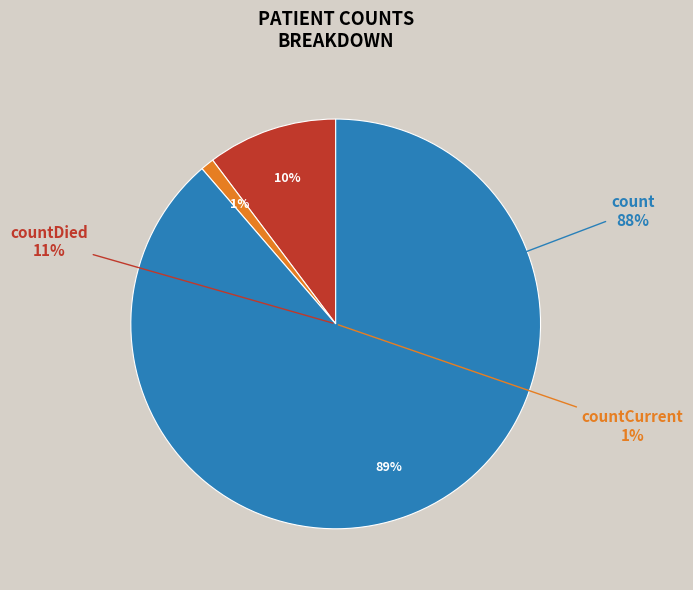

Does countDied account for over 50% of the chart?

No